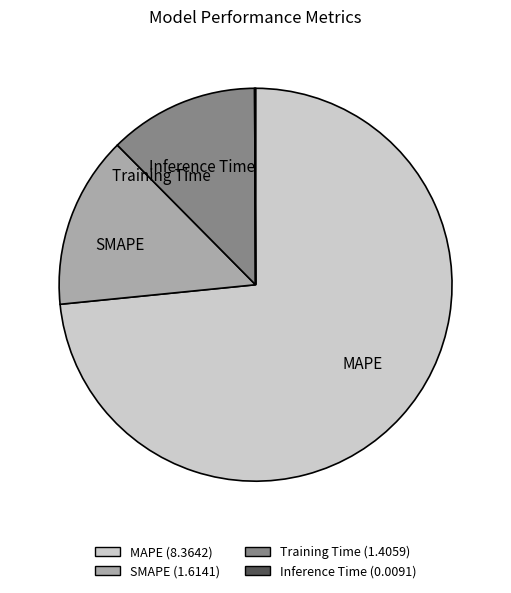

Which category accounts for the majority?

MAPE